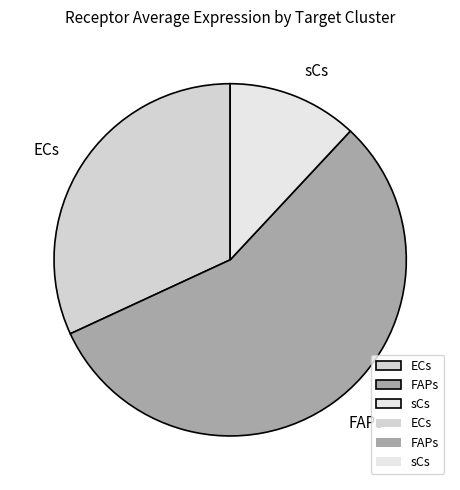

What is the largest slice in the pie chart?

FAPs